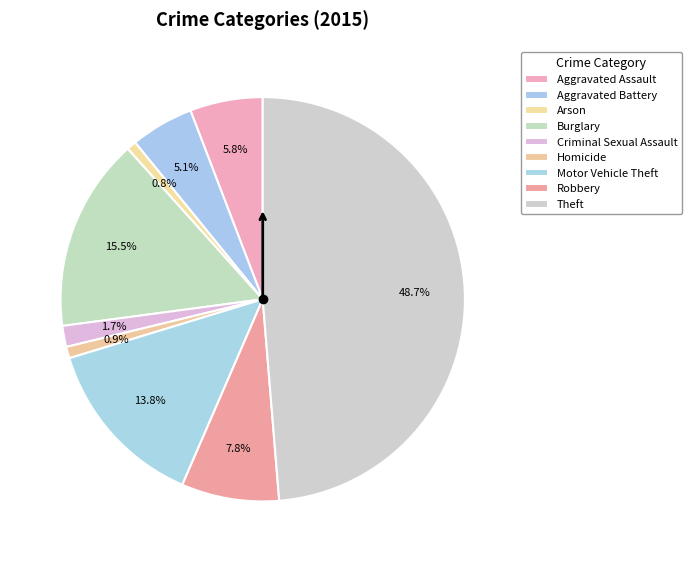

To the nearest percent, what is the average slice percentage?

11%